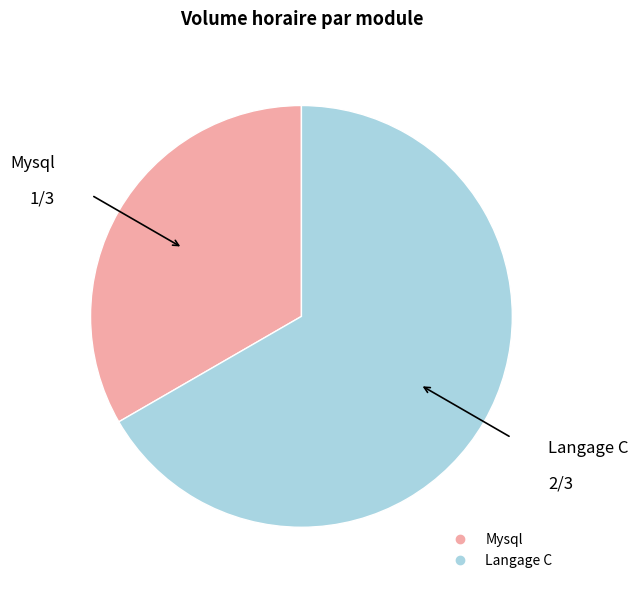

Which category has the biggest portion of the pie?

Langage C